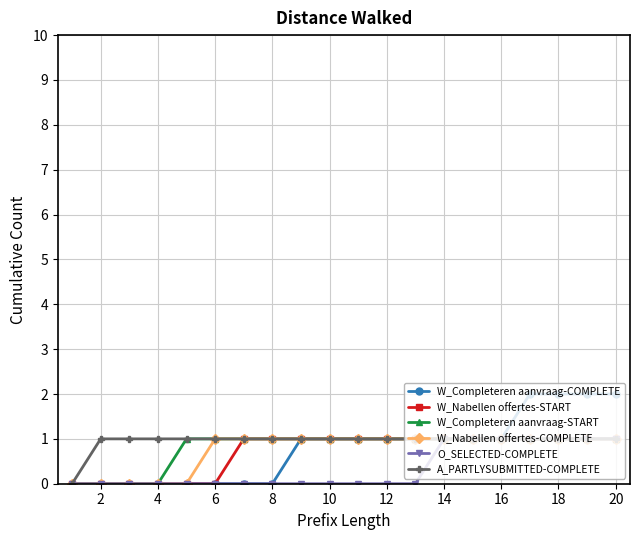

Which series has the largest range (max minus min)?

W_Completeren aanvraag-COMPLETE